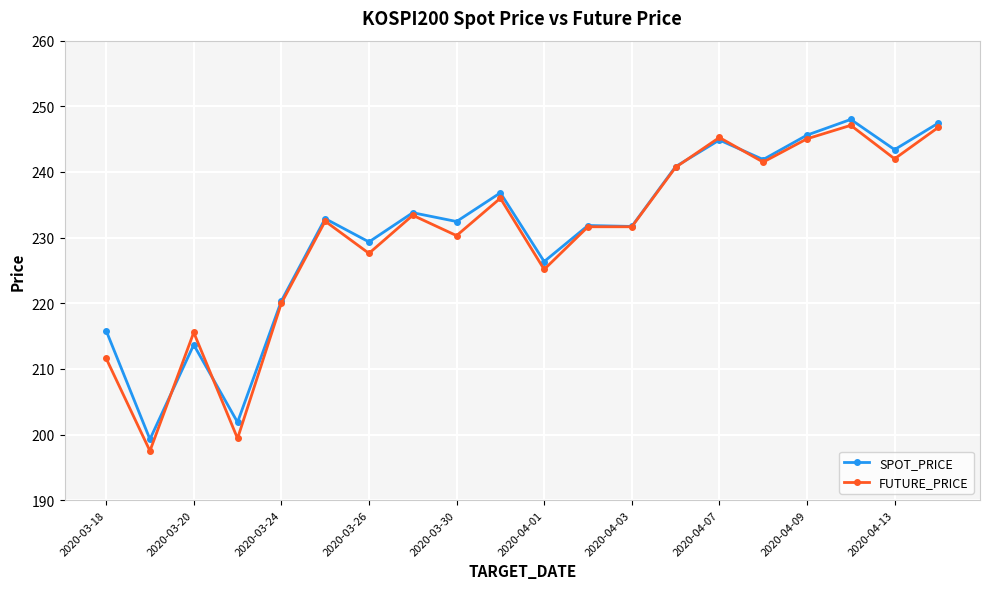

Which series has the largest range (max minus min)?

FUTURE_PRICE